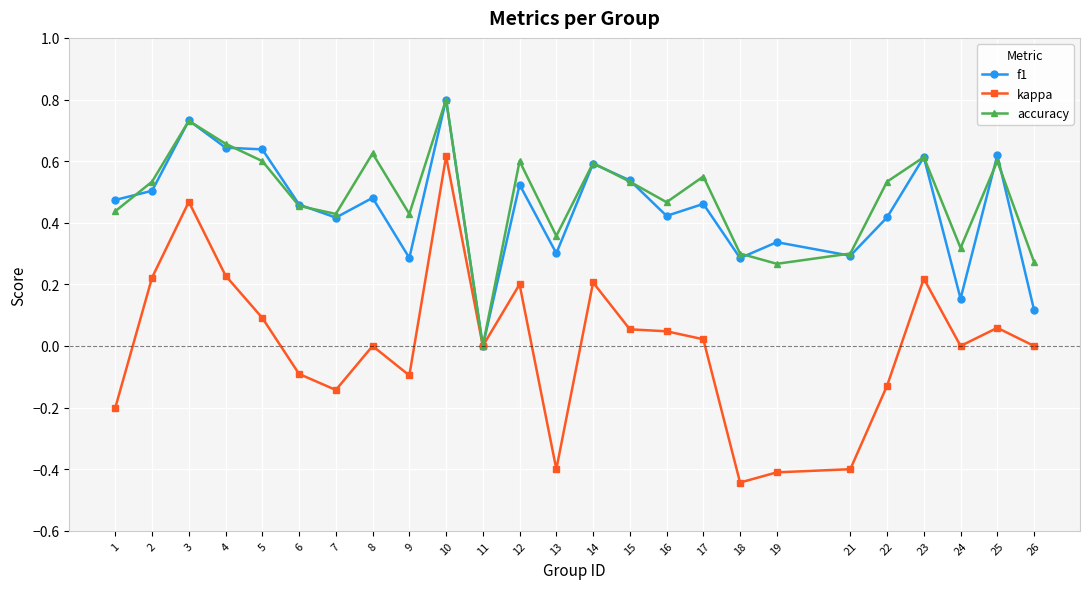

What is the difference between the maximum and minimum values in the f1 series?

0.8